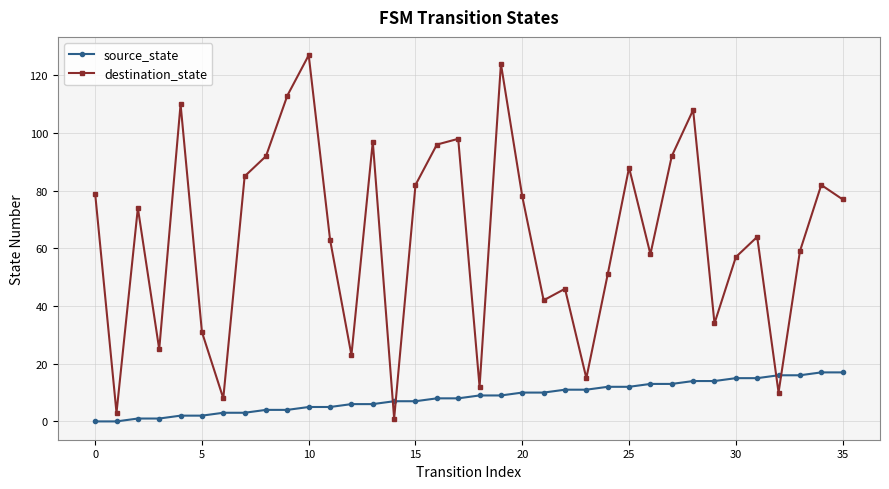

True or false: destination_state has more than 2 points higher than both neighbors.

True